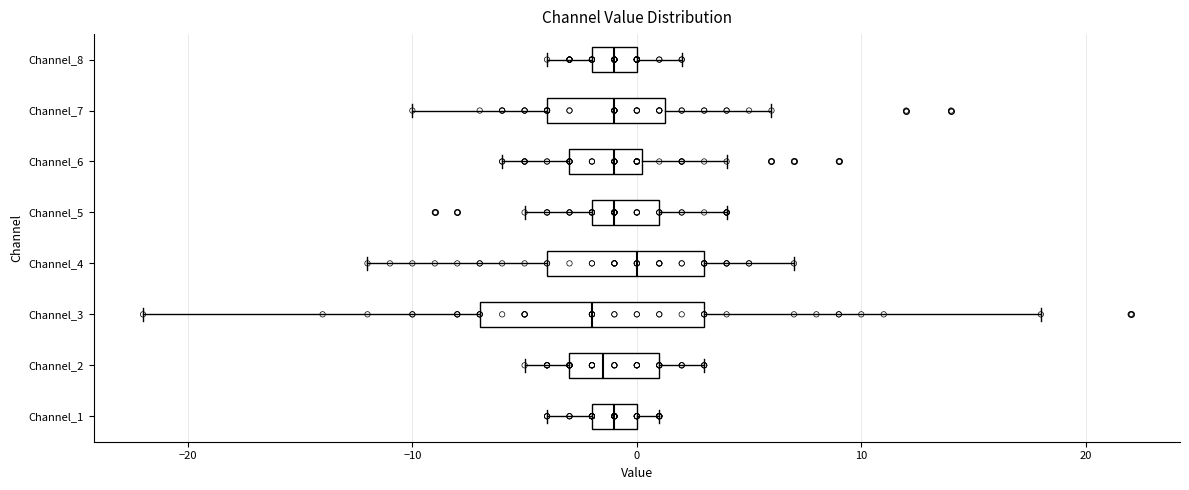

Which box has the furthest to the right median line?

Channel_4